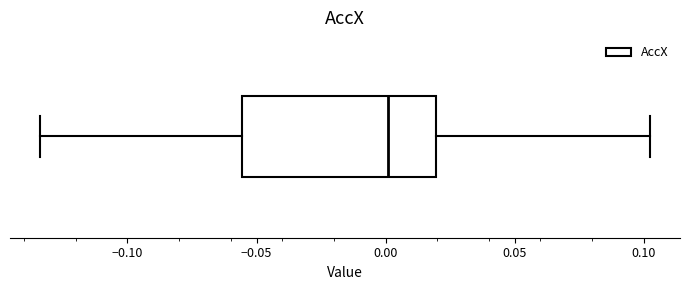

Read this box plot against the x-axis: the position of the median line, the range covered by the box, and the ends of both whiskers. The values are not printed on the chart, so give them approximately, as read against the axis.

median 0.000, box -0.055 to 0.020, whiskers -0.135 to 0.100